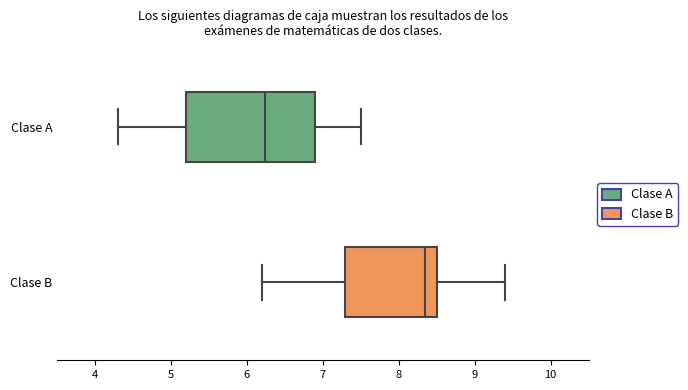

Reading bottom to top, transcribe this box plot: for each box, give where its median line is, the range the box spans, and where its two whiskers end, as read against the x-axis. The values are not printed on the chart, so give them approximately, as read against the axis.

Clase B: median 8.4, box 7.3 to 8.5, whiskers 6.2 to 9.4
Clase A: median 6.2, box 5.2 to 6.9, whiskers 4.3 to 7.5